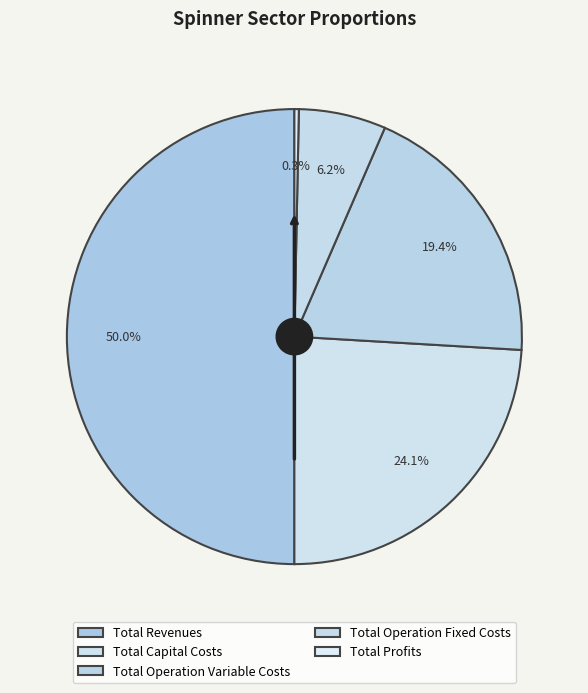

Rank the categories by value from lowest to highest.

Total Profits, Total Operation Fixed Costs, Total Operation Variable Costs, Total Capital Costs, Total Revenues